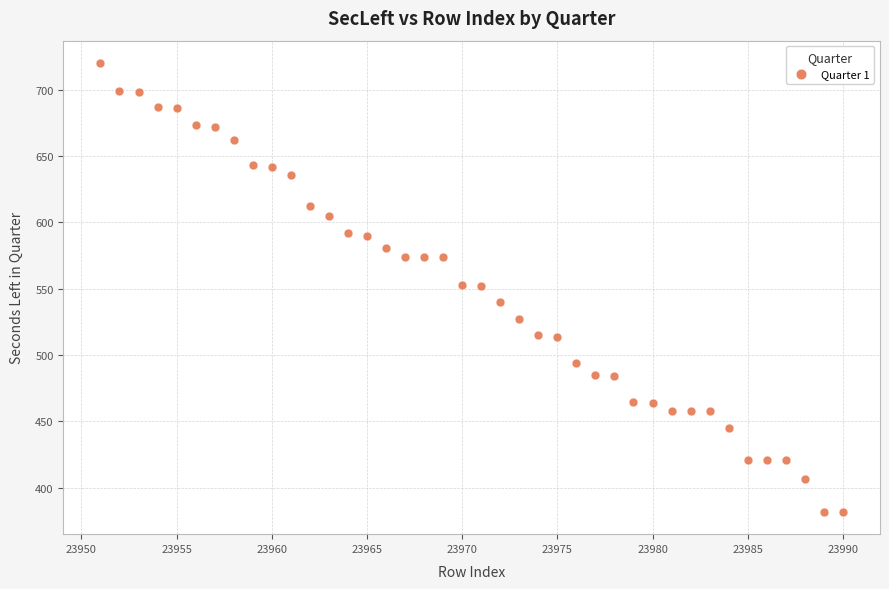

What is the range of X values (max minus min)?

39